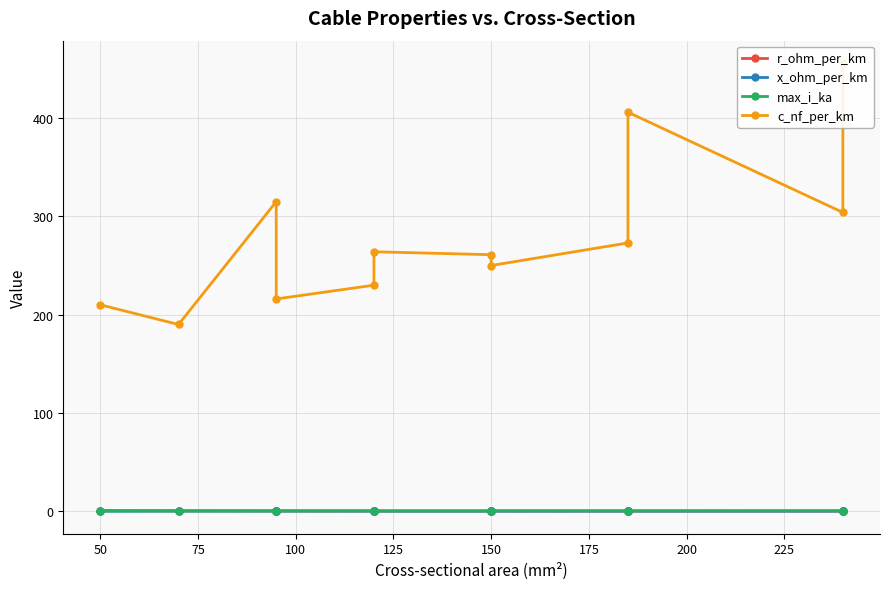

What is the difference between the maximum and minimum values in the r_ohm_per_km series?

0.5